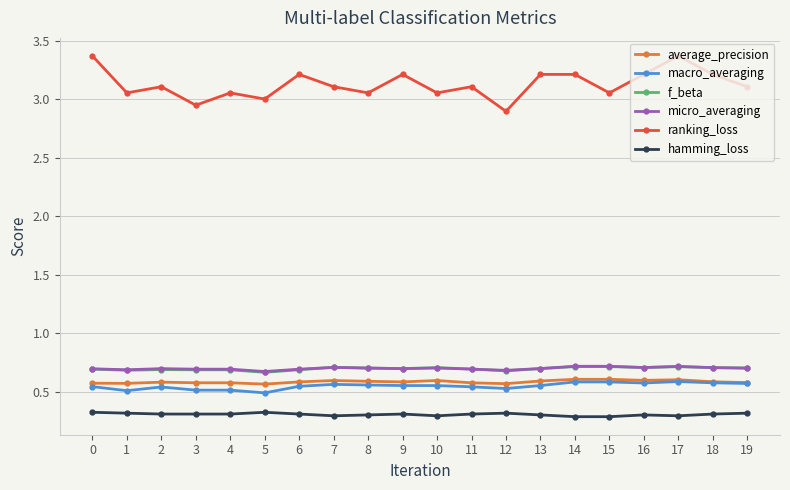

What is the value of the hamming_loss point at the 2nd from the left?

0.3